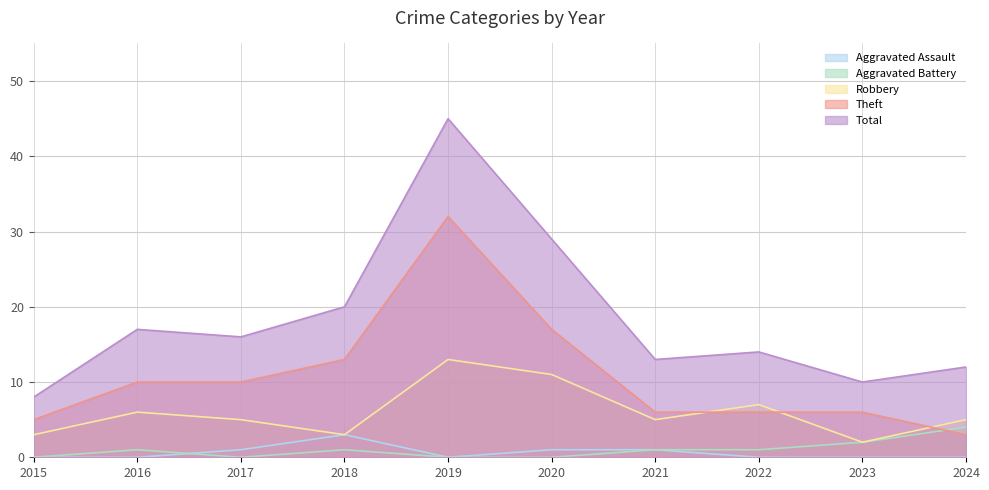

What is the difference between the maximum and minimum values in the Total series?

37